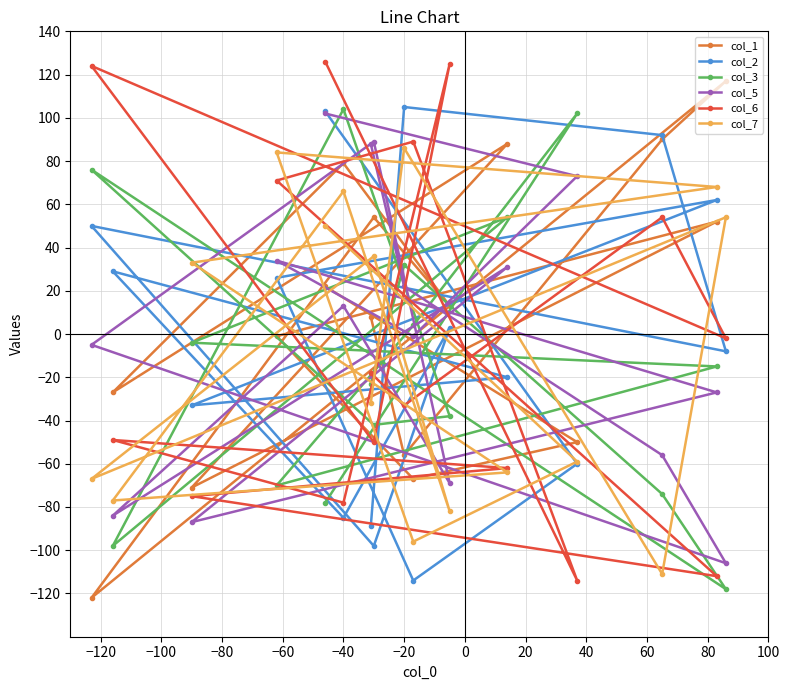

What is the minimum value shown in the chart?

-122